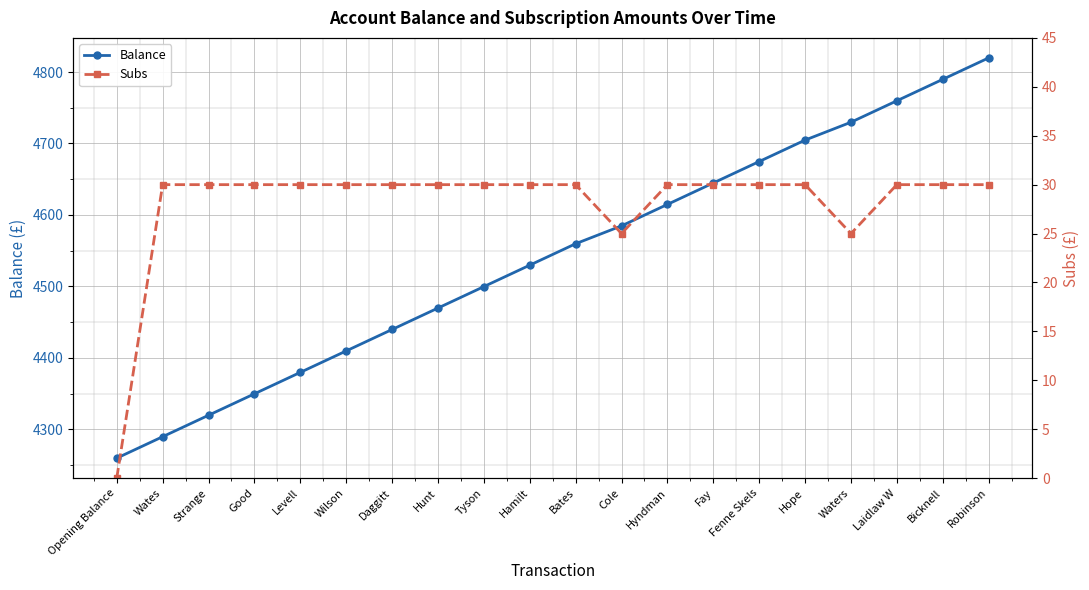

How many distinct data groups are displayed?

2